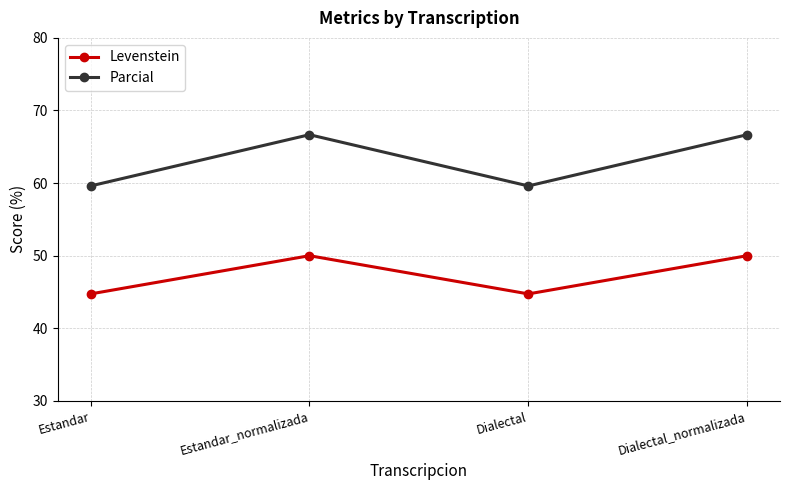

True or false: Levenstein and Parcial cross at least once.

False